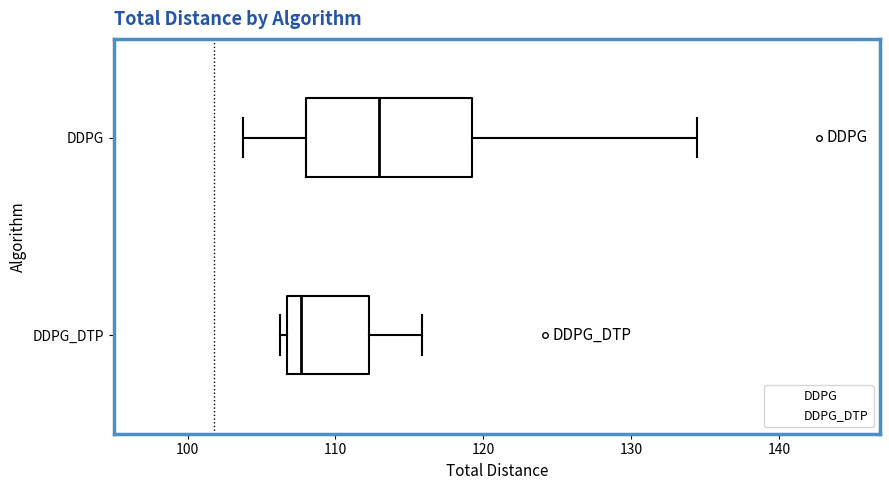

Reading bottom to top, transcribe this box plot: for each box, give where its median line is, the range the box spans, and where its two whiskers end, as read against the x-axis. The values are not printed on the chart, so give them approximately, as read against the axis.

DDPG_DTP: median 108, box 107 to 112, whiskers 106 to 116
DDPG: median 113, box 108 to 119, whiskers 104 to 134